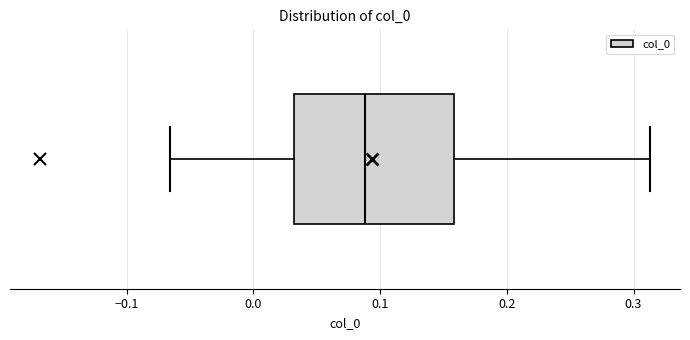

Transcribe this box plot: give where the median line is, the range the box spans, and where the two whiskers end, as read against the x-axis. The values are not printed on the chart, so give them approximately, as read against the axis.

median 0.09, box 0.03 to 0.16, whiskers -0.07 to 0.31